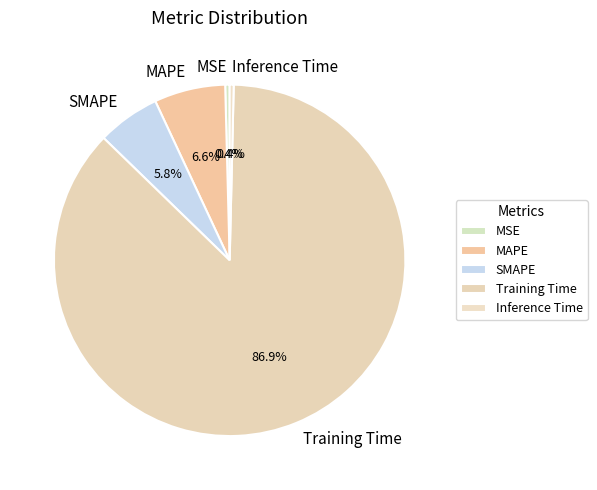

Is the sum of SMAPE and Training Time greater than half?

Yes